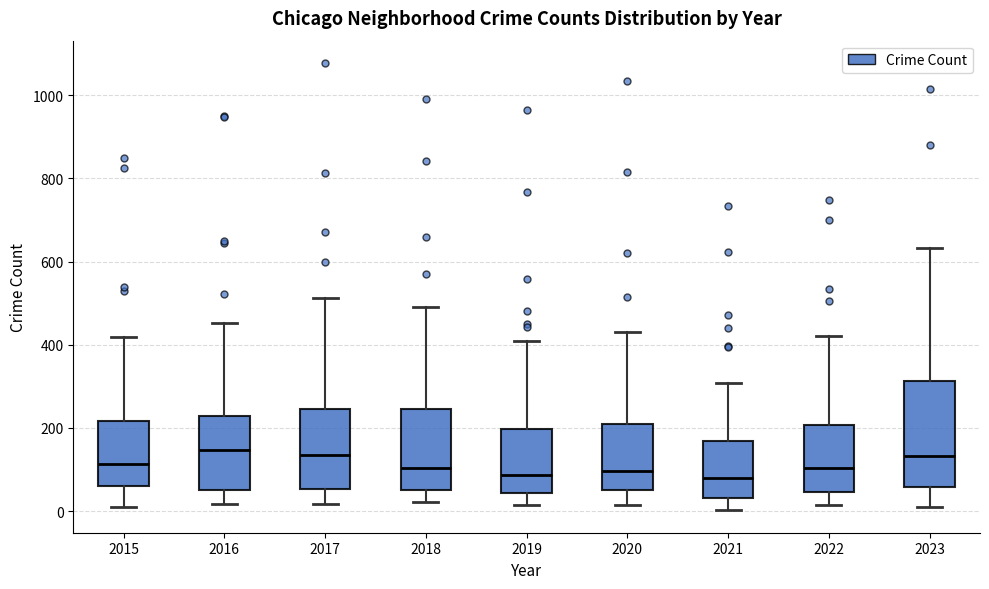

Where does the upper whisker of the box at x = 2018 end on the y-axis? The values are not printed on the chart, so give them approximately, as read against the axis.

500